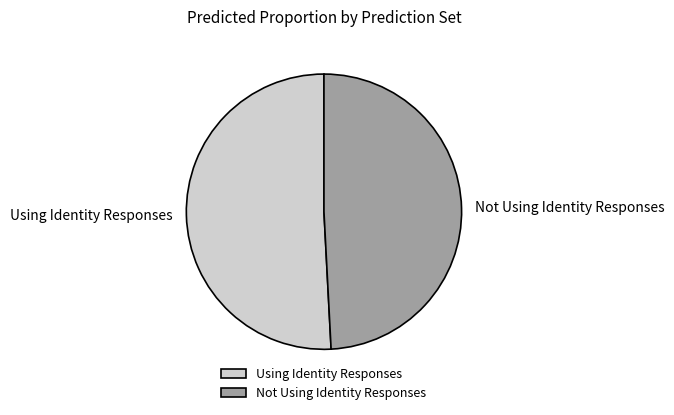

Is the sum of Using Identity Responses and Not Using Identity Responses greater than half?

Yes